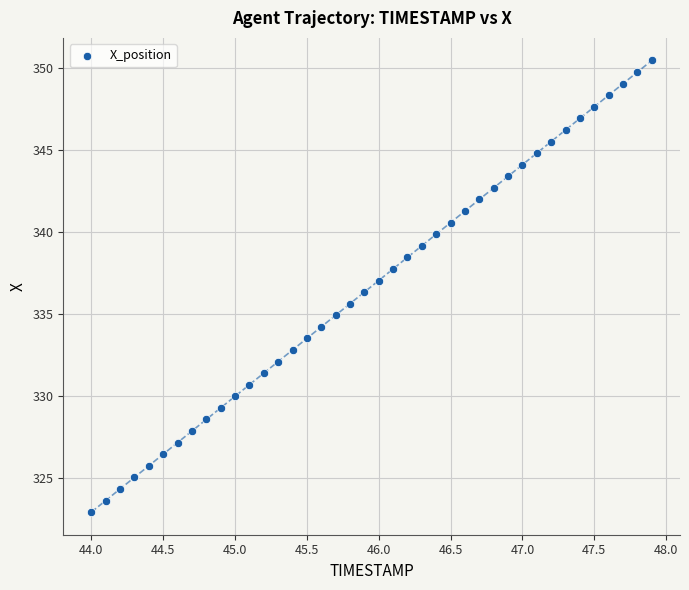

What is the range of X values (max minus min)?

3.9